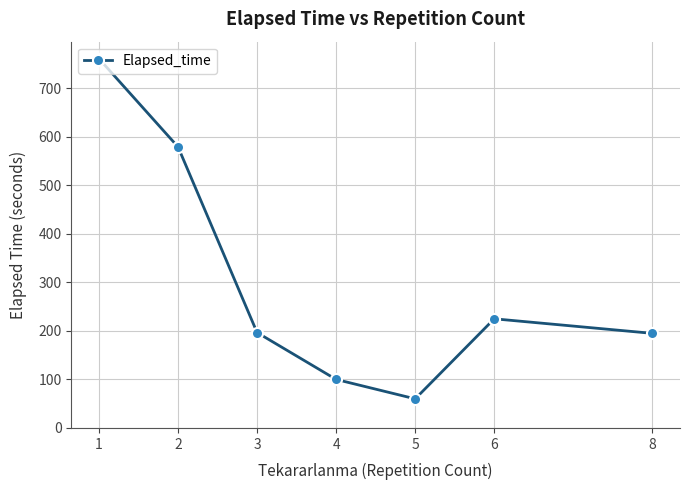

Where does the data first go above 196?

1